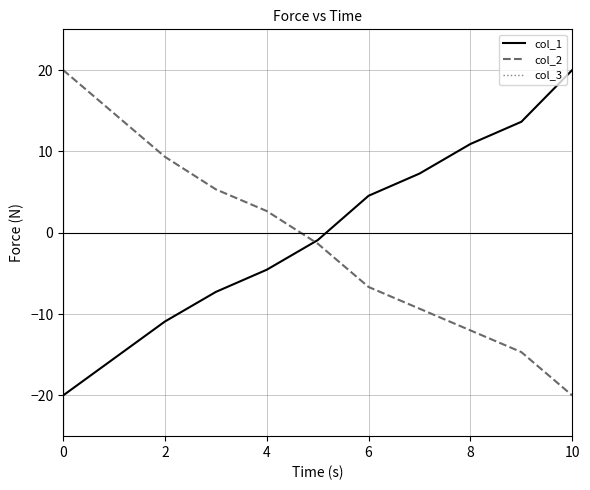

The col_3 series shows nan at 10. True or false?

False